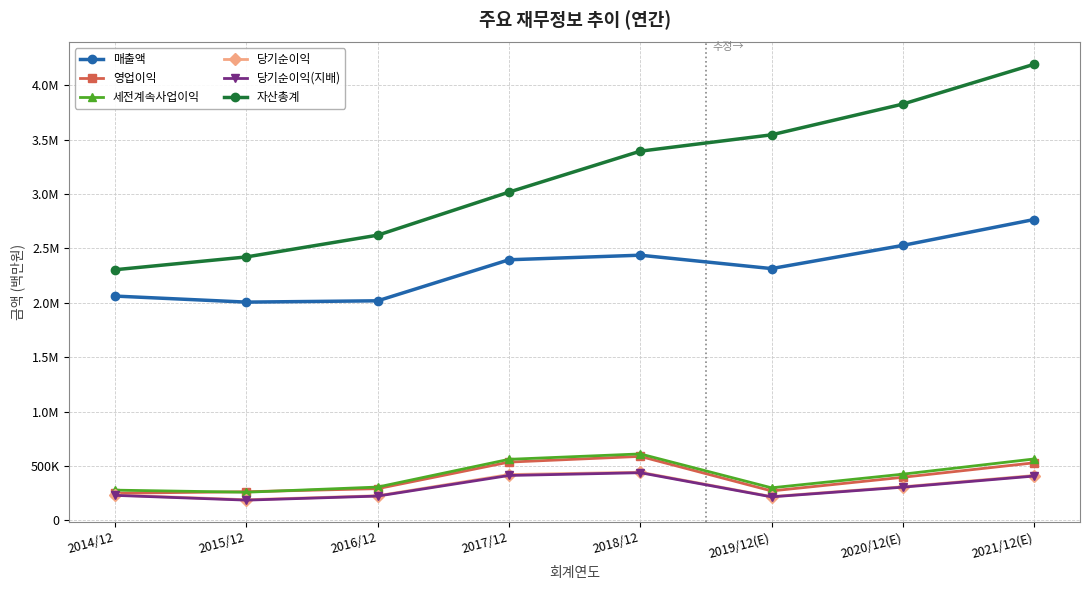

What is the sum of the 매출액 values at 2020/12(E) and 2021/12(E)?

5293444